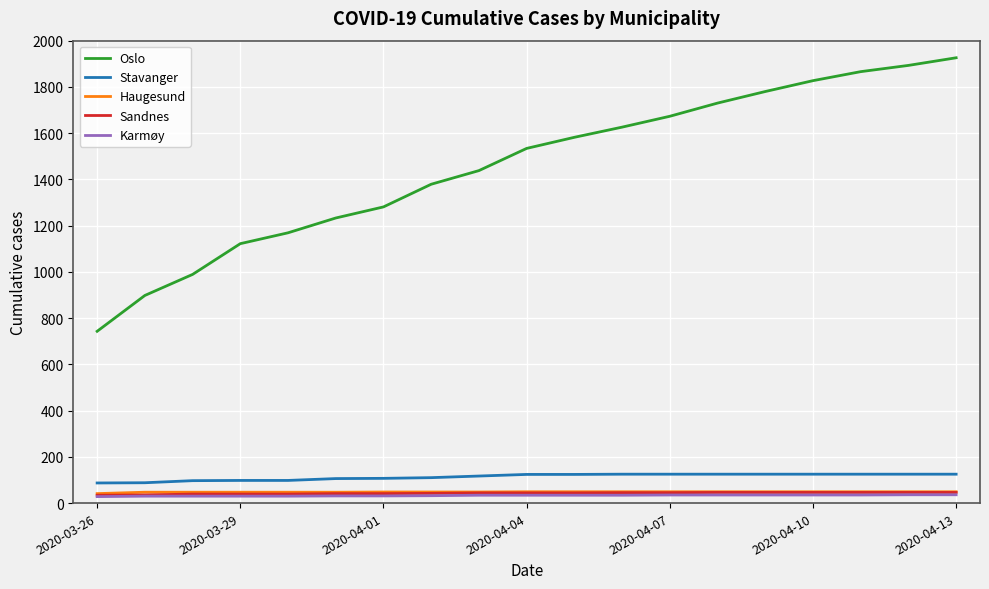

What is the lowest value of the Oslo series?

743